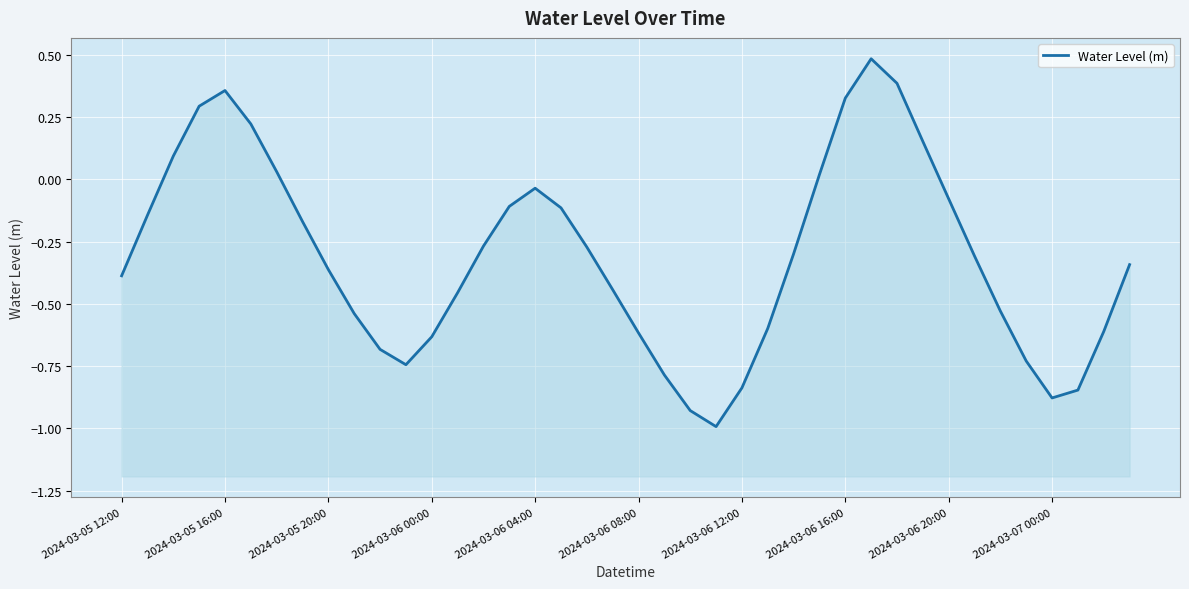

How many data points are above 0?

10